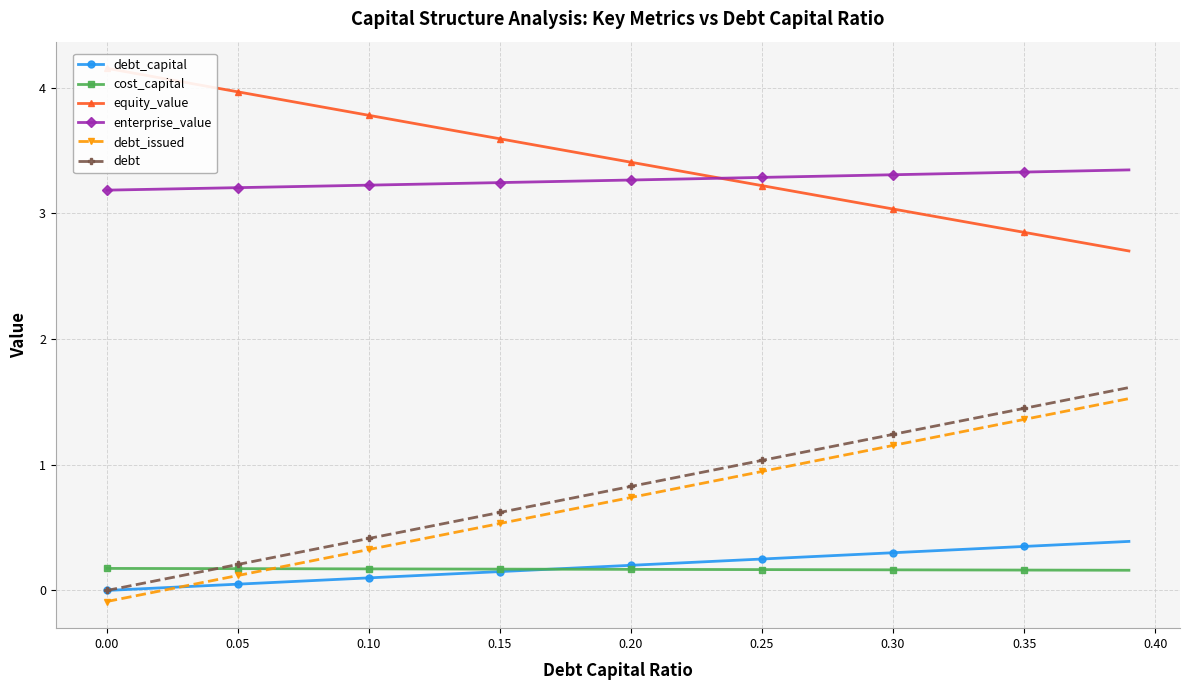

True or false: debt_issued and enterprise_value intersect in this chart.

False